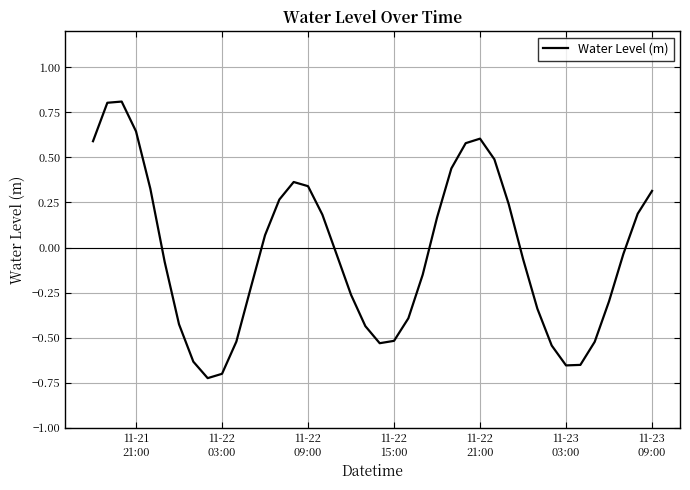

What is the maximum value shown in the chart?

0.8